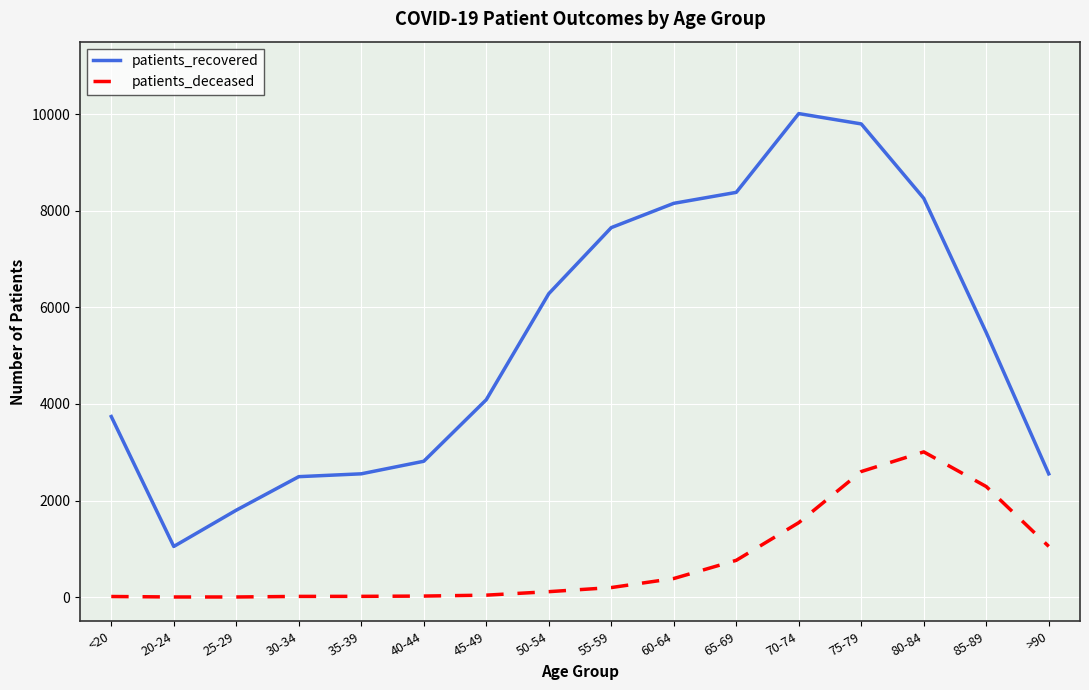

At which category is the sum across all series the highest?

75-79